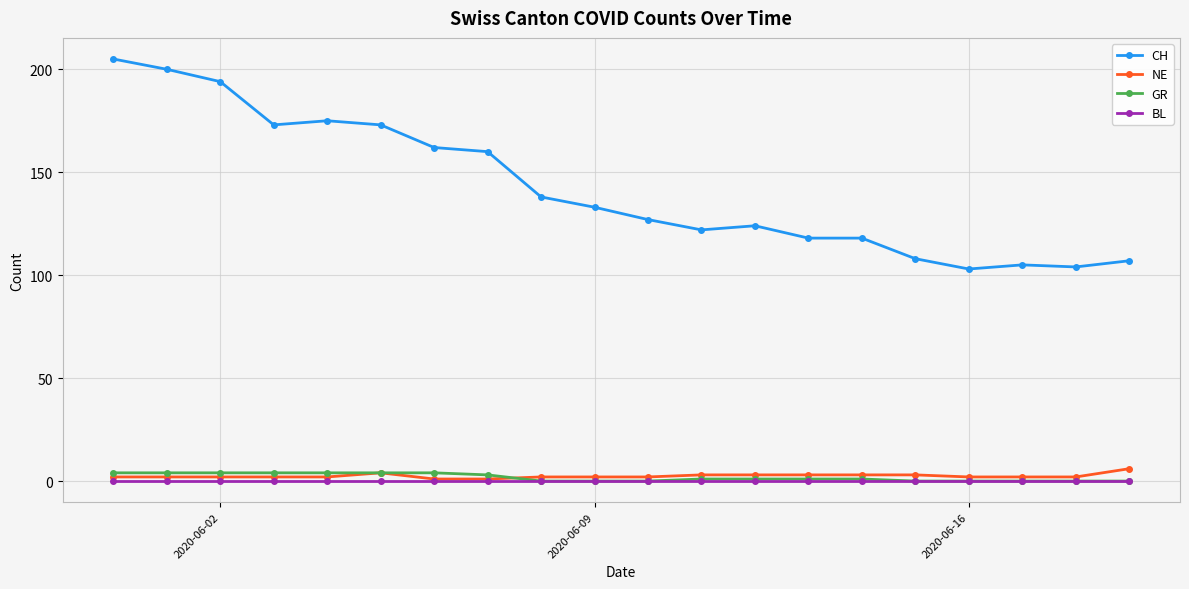

True or false: CH and BL cross at least once.

False